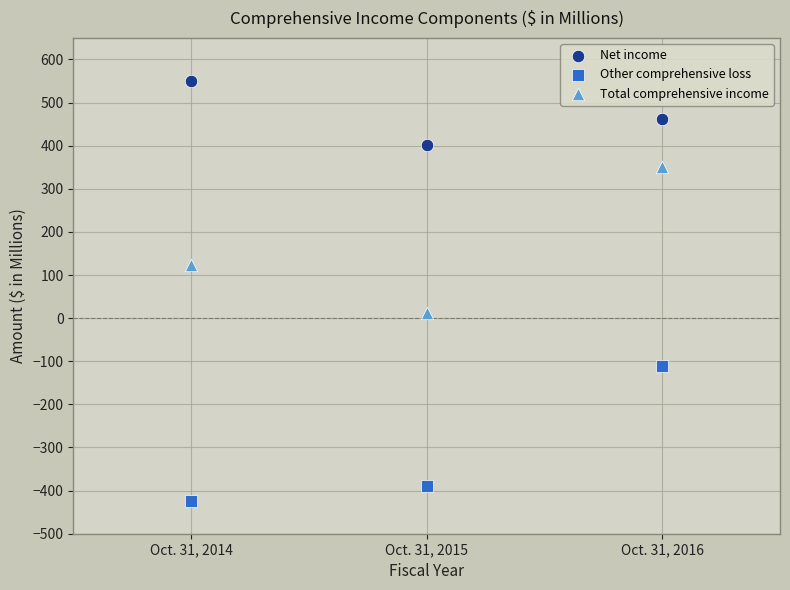

Which series has the widest spread of Y values?

Total comprehensive income